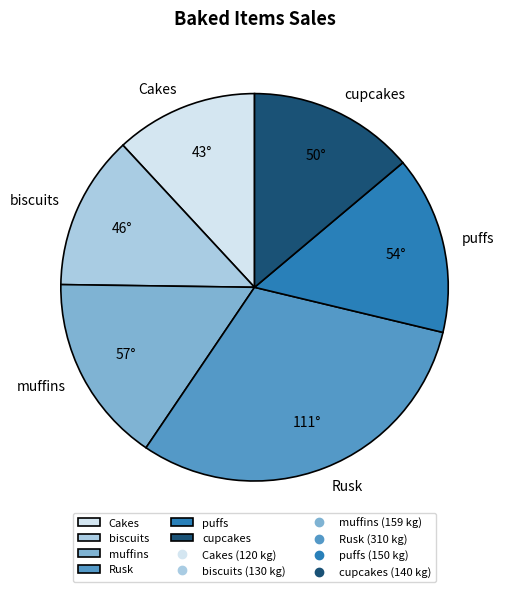

Do puffs and biscuits together represent more than half of the pie?

No